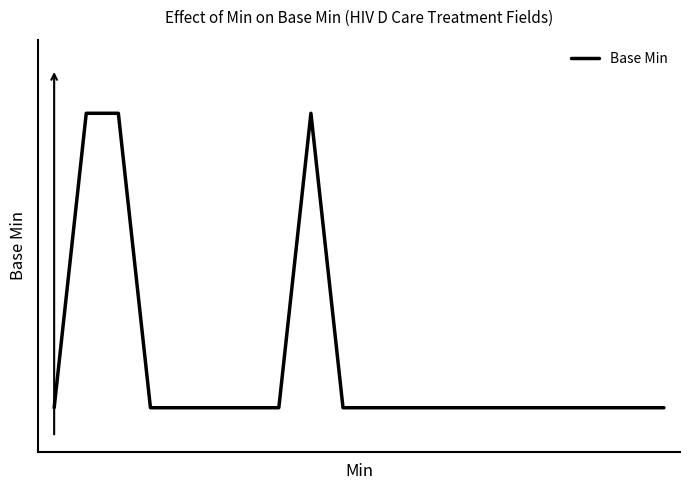

True or false: there are more than 2 points higher than both neighbors.

False